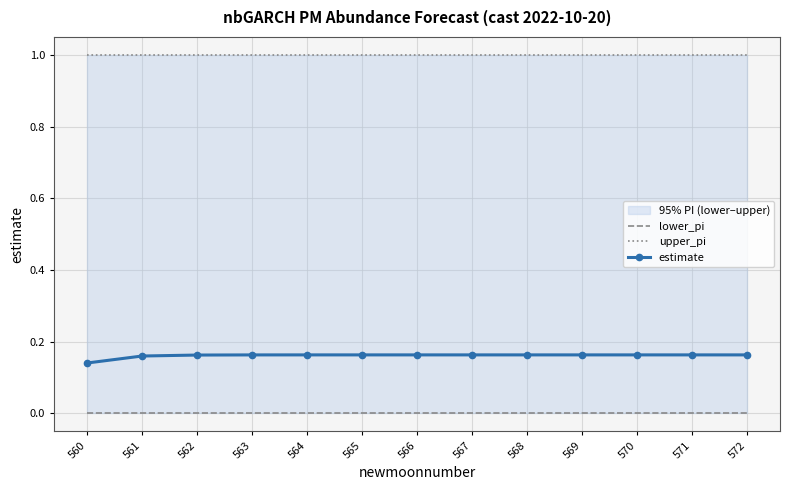

How many lines are shown in the chart?

3